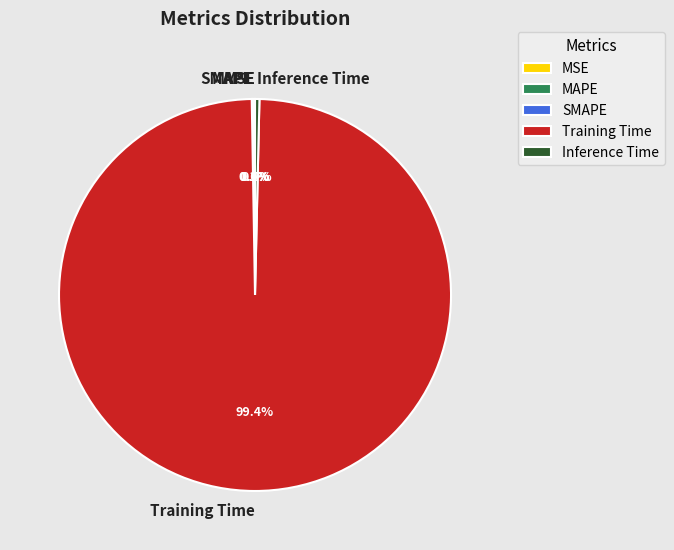

What percentage is NOT represented by Inference Time?

99.6%